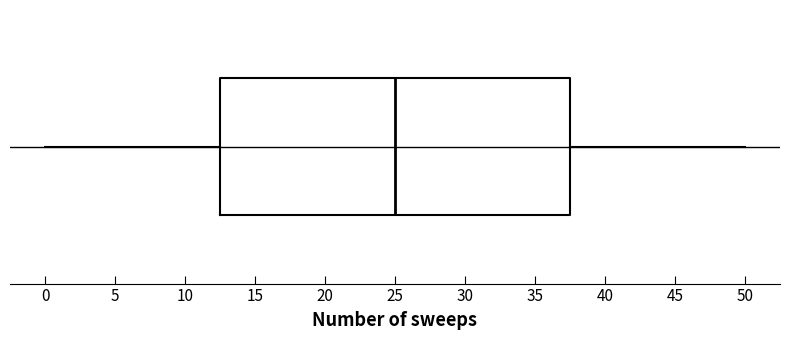

Where does the right whisker of the box end on the x-axis? The values are not printed on the chart, so give them approximately, as read against the axis.

50.0